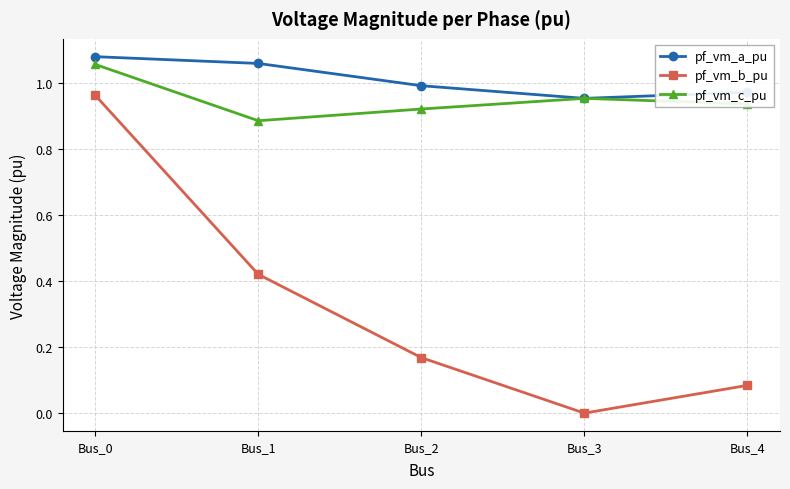

At which category is the sum across all series the highest?

Bus_0